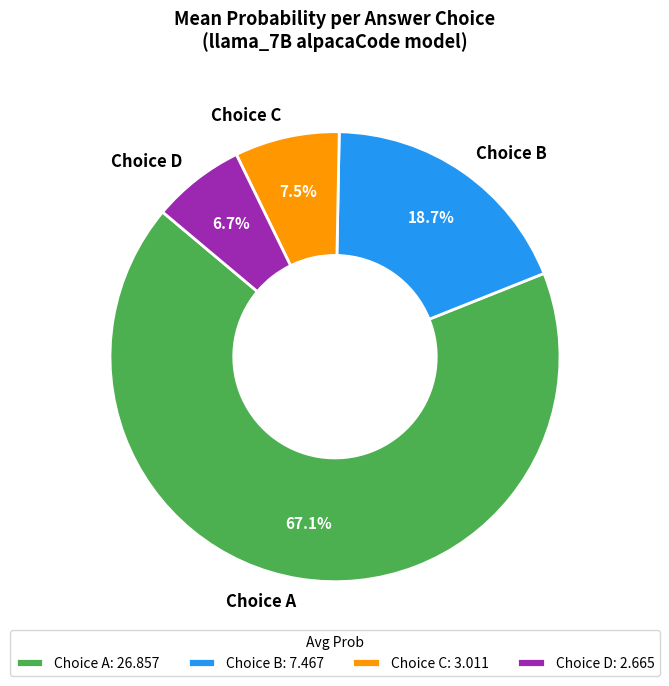

Between Choice D and Choice C, which is larger?

Choice C